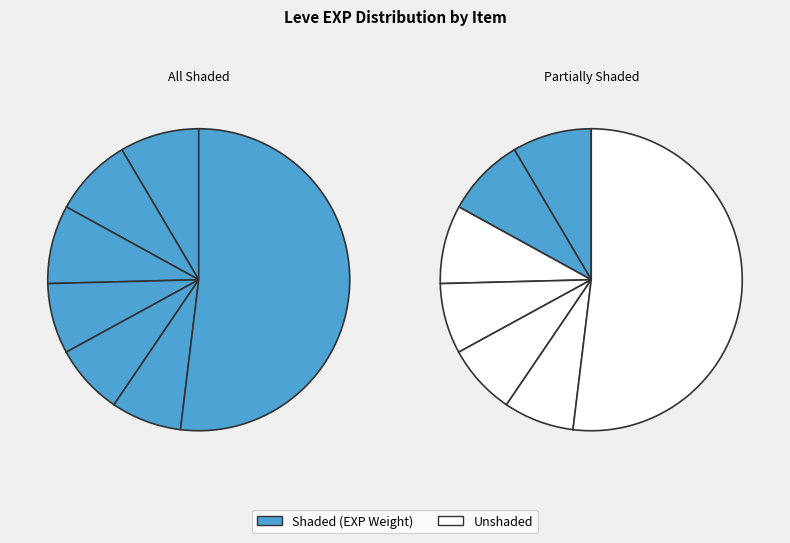

To the nearest percent, what is the combined percentage of Decorated Bone Staff and Copper Ingot?

13%